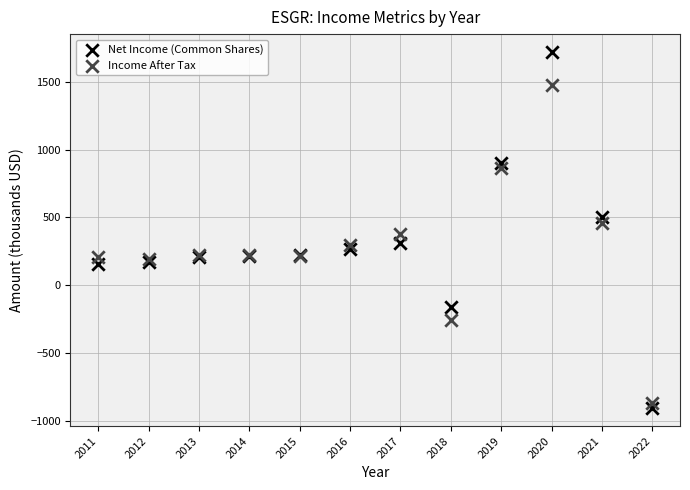

Which series contains the lowest Y value?

Net Income (Common Shares)